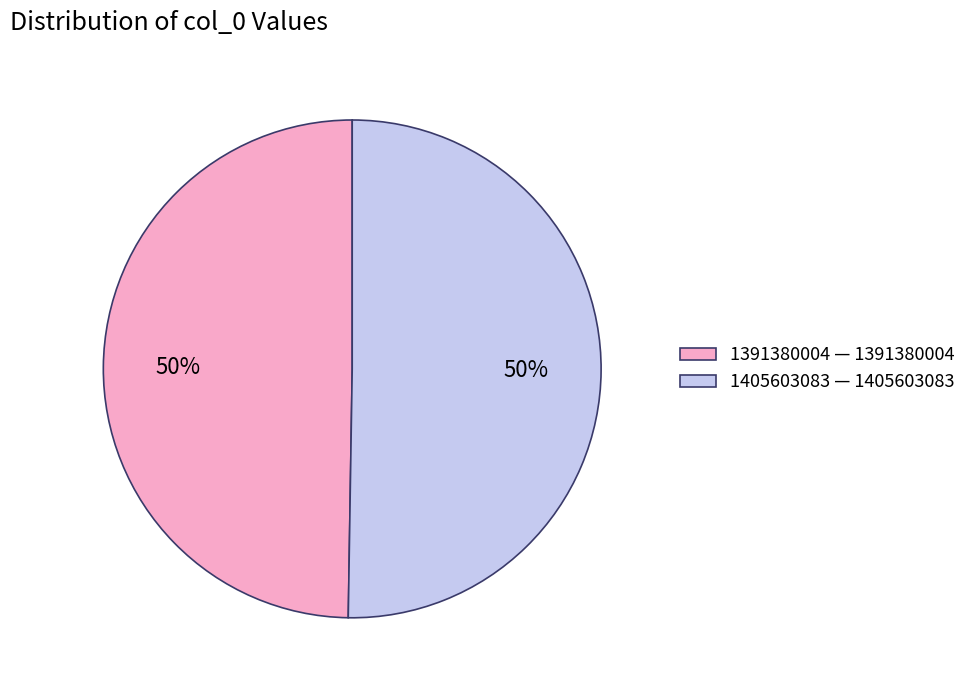

Is it true that 1405603083 is 50% of the pie?

True